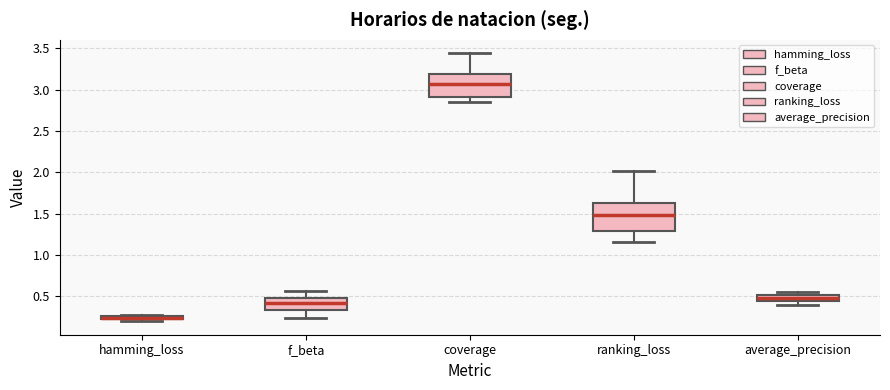

Which box's median line is the highest?

coverage